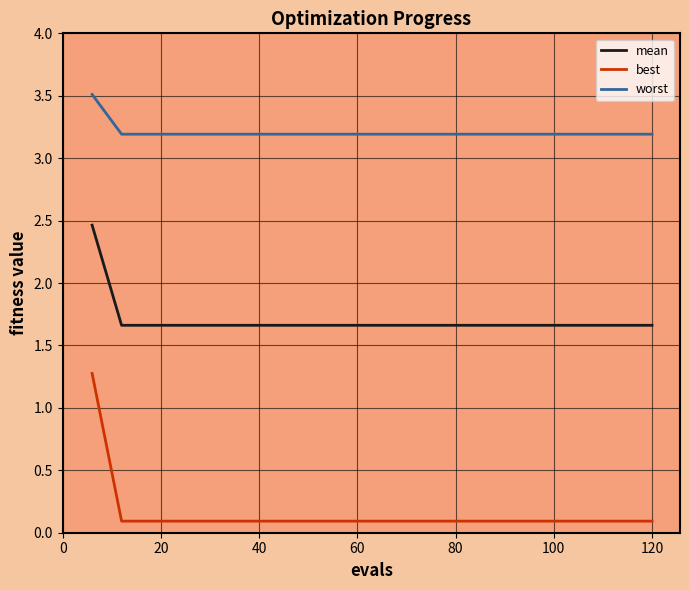

Which series has the largest total across all categories?

worst